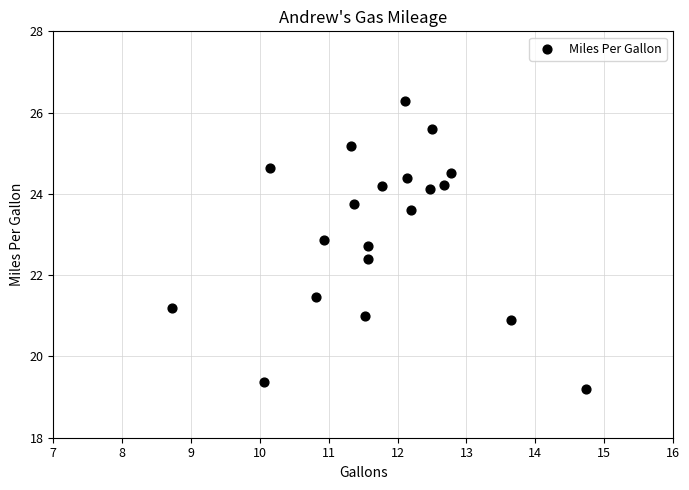

What Y value in the scatter plot is closest to 22?

22.4